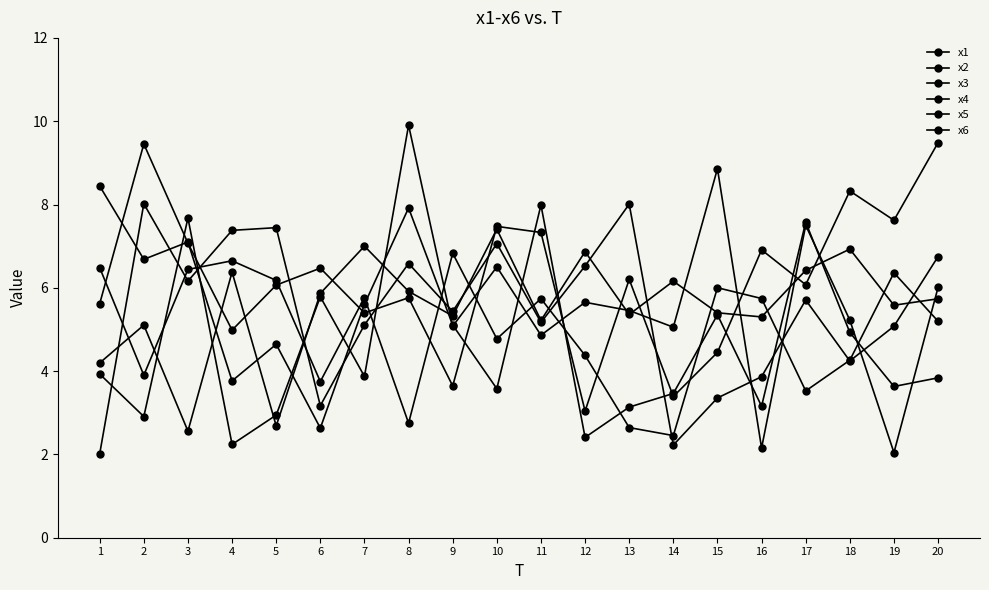

At which category does x3 reach its first local valley?

2